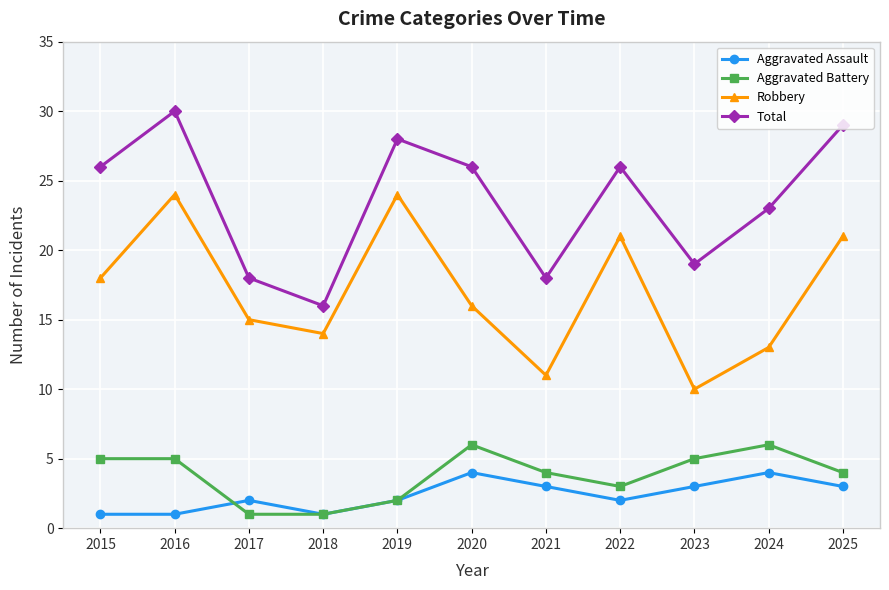

Which series has the largest total across all categories?

Total